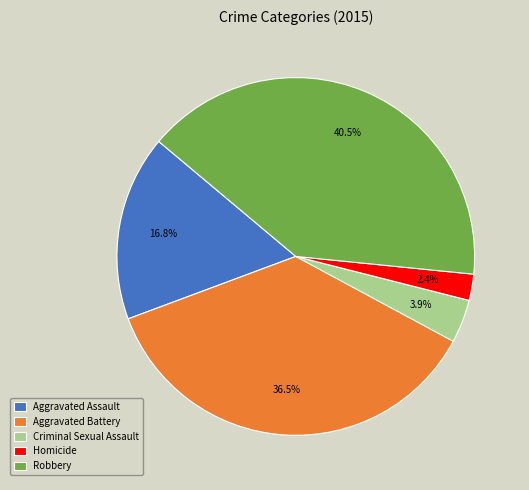

The Aggravated Assault slice represents 9% of the pie. True or false?

False